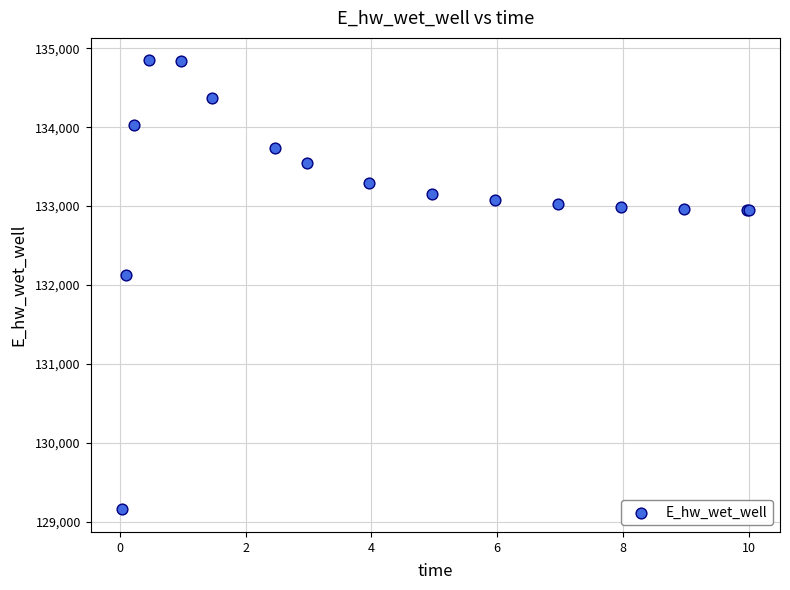

What Y value in the scatter plot is closest to 132000?

132125.0